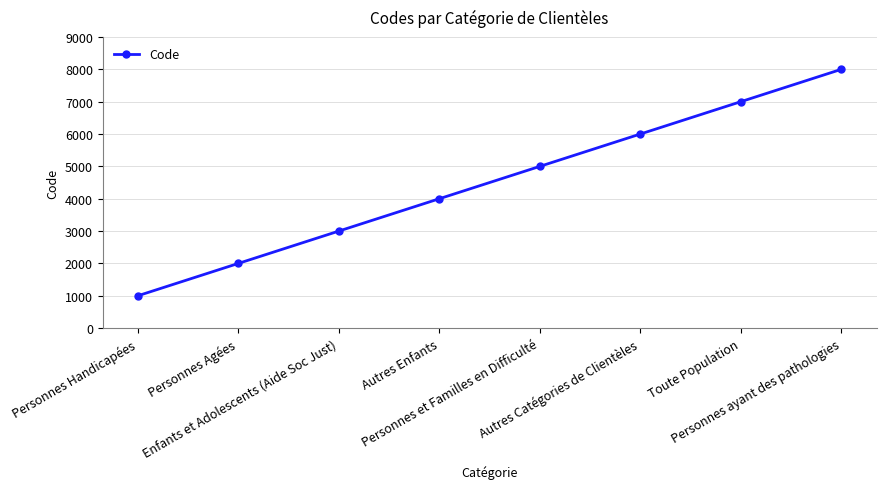

How many categories are shown in the chart?

8